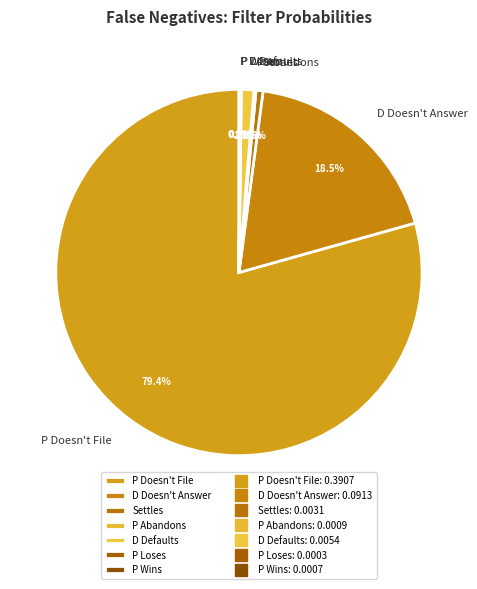

Is the sum of P Doesn't File and D Doesn't Answer greater than half?

Yes